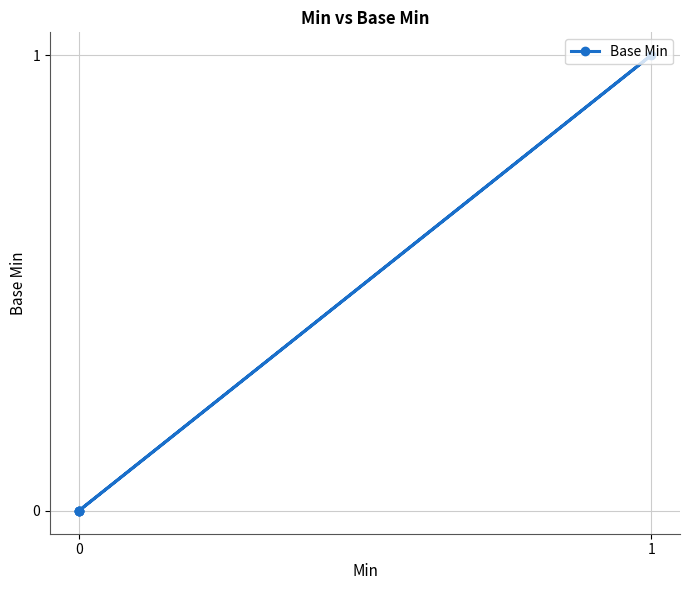

Is this an area chart (filled region under the line)?

No